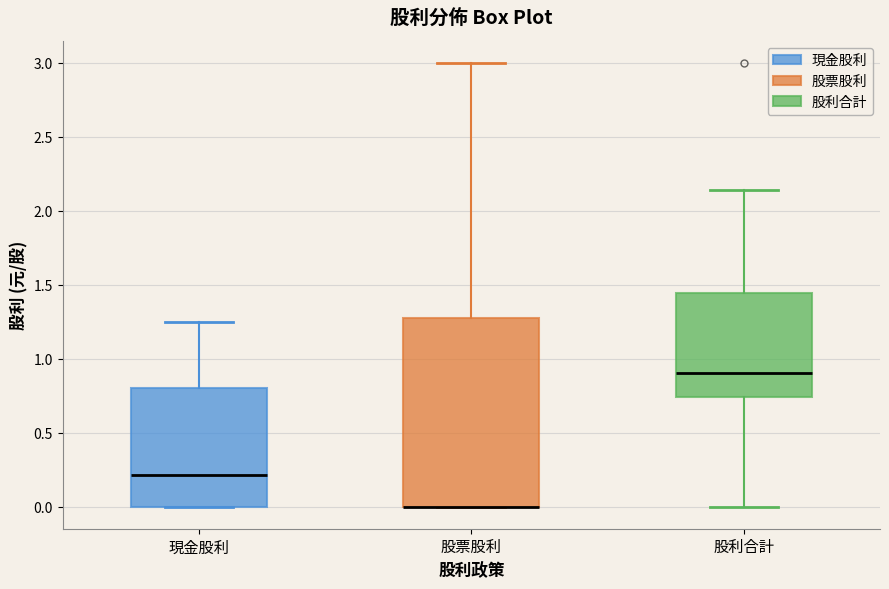

Reading left to right, read every box against the y-axis: the position of its median line, the range the box covers, and the ends of its whiskers. The values are not printed on the chart, so give them approximately, as read against the axis.

現金股利: median 0.20, box 0.00 to 0.80, whiskers 0.00 to 1.25
股票股利: median 0.00 (drawn on the box's lower edge), box 0.00 to 1.30, whiskers 0.00 to 3.00
股利合計: median 0.90, box 0.75 to 1.45, whiskers 0.00 to 2.15